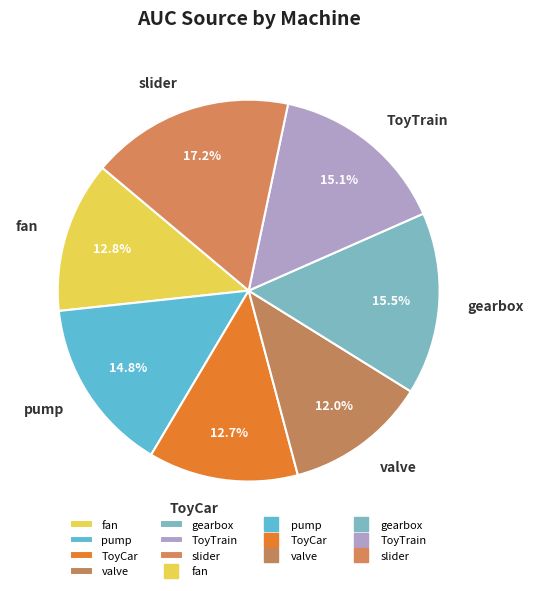

Which category has the smallest portion of the pie?

valve